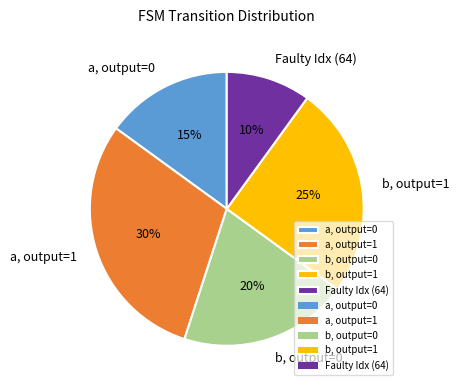

The b, output=0 slice represents 20% of the pie. True or false?

True